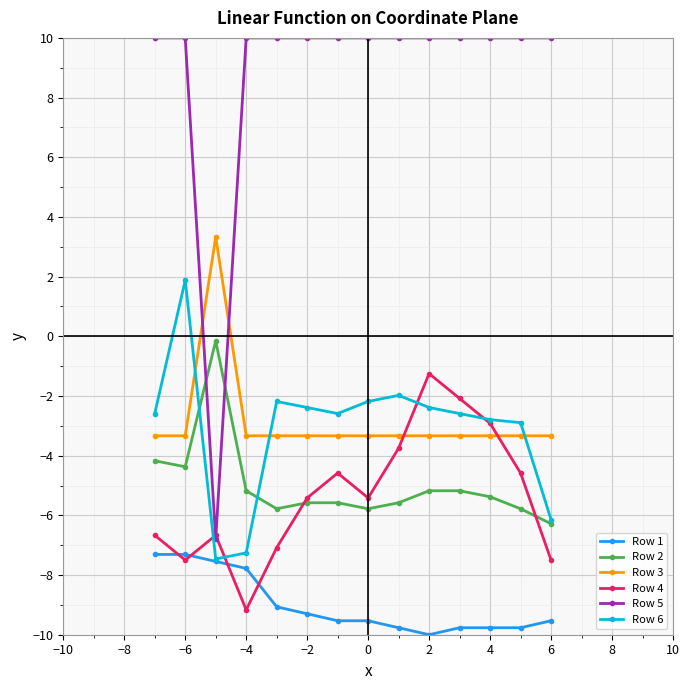

At how many categories does at least one series exceed 6?

13